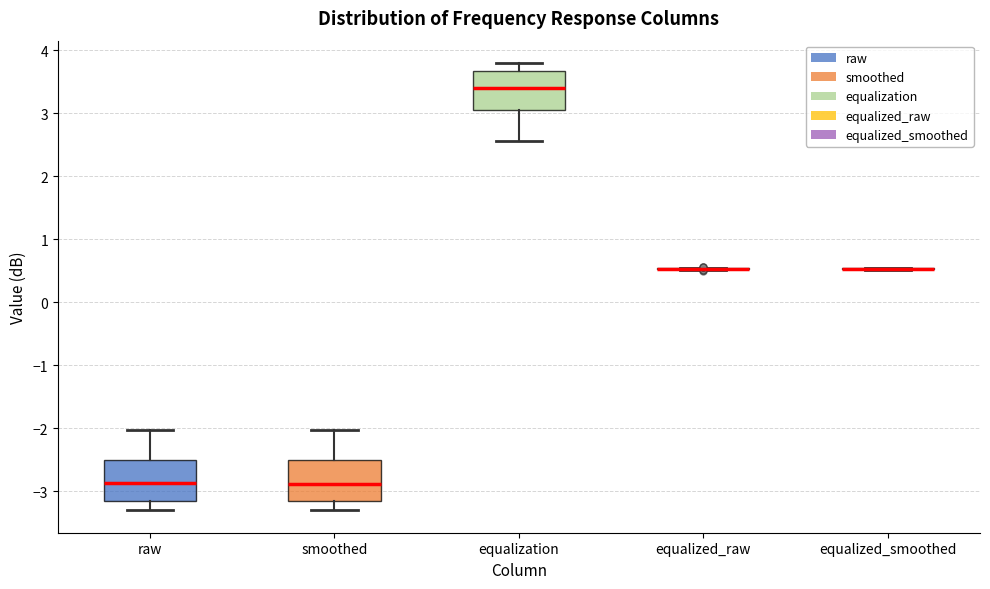

Reading left to right, transcribe this box plot: for each box, give where its median line is, the range the box spans, and where its two whiskers end, as read against the y-axis. The values are not printed on the chart, so give them approximately, as read against the axis.

raw: median -2.9, box -3.1 to -2.5, whiskers -3.3 to -2.0
smoothed: median -2.9, box -3.1 to -2.5, whiskers -3.3 to -2.0
equalization: median 3.4, box 3.0 to 3.7, whiskers 2.6 to 3.8
equalized_raw: box collapsed to a line at 0.5, whiskers 0.5 to 0.6
equalized_smoothed: box collapsed to a line at 0.5, whiskers 0.5 to 0.6